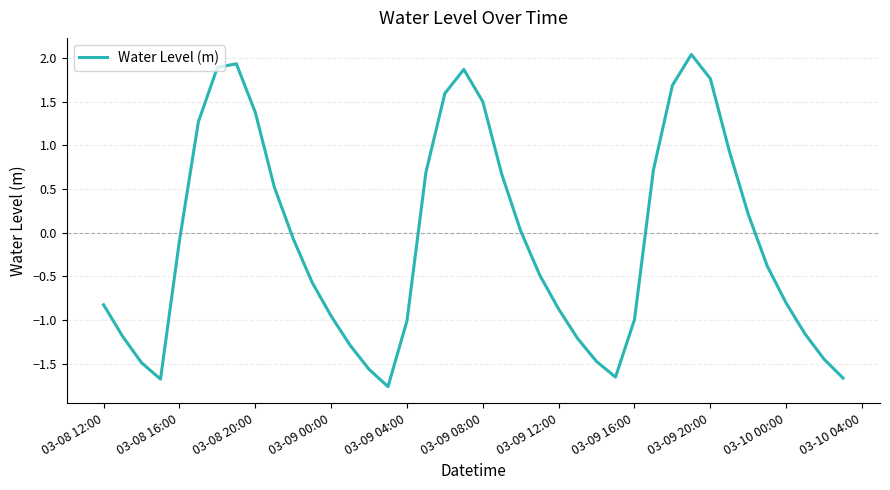

What is the smallest value displayed?

-1.8